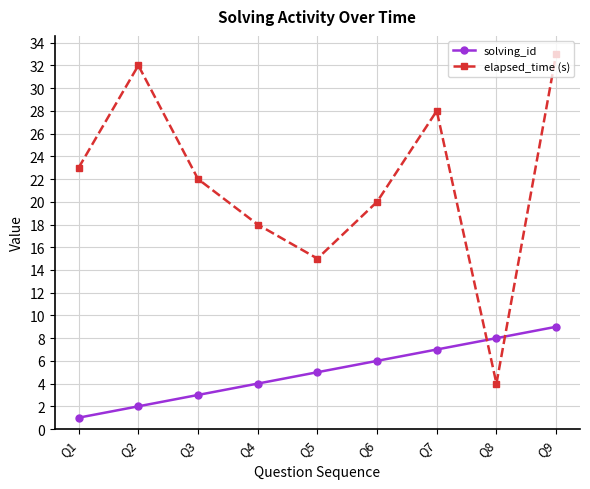

True or false: solving_id has a value of 7 at Q7.

True